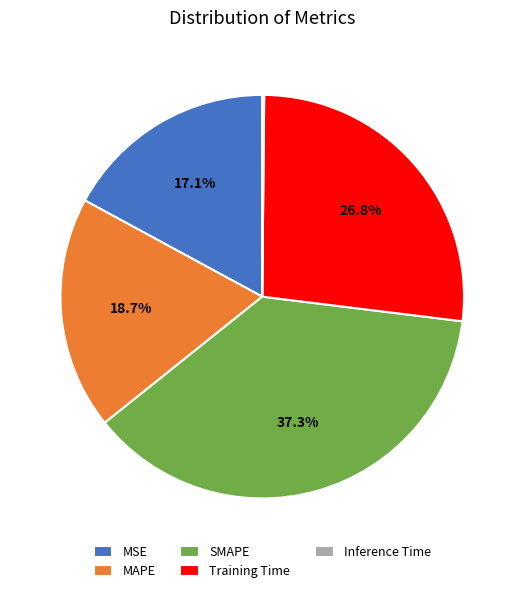

To the nearest percent, what is the difference between the largest and smallest slice percentages?

37%